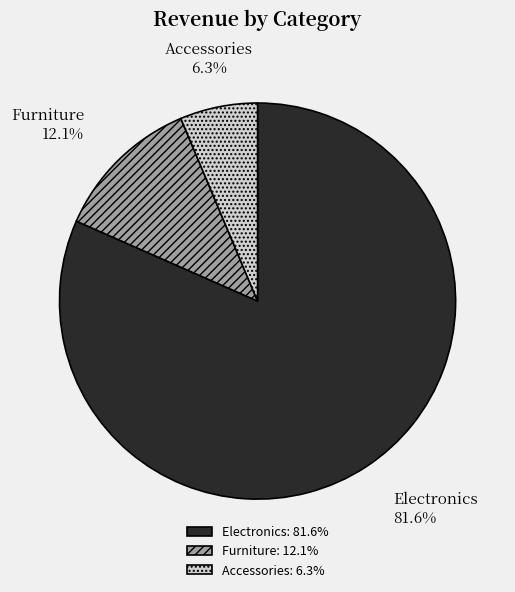

To the nearest percent, what is the average slice percentage?

33%